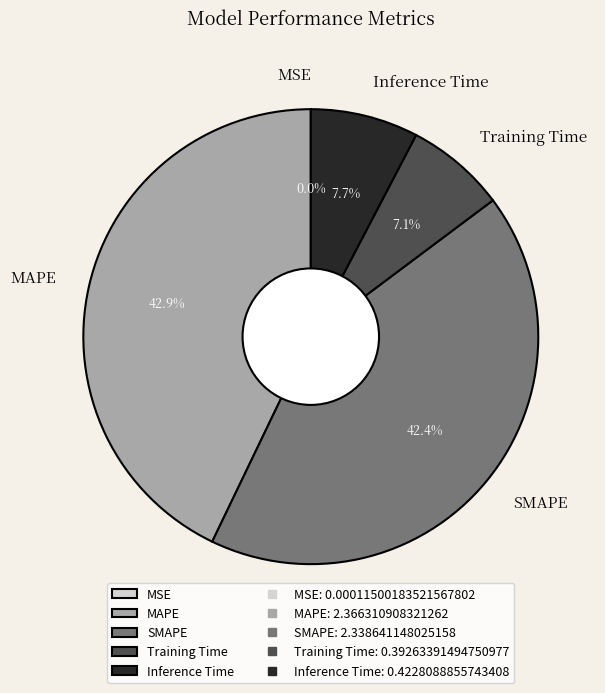

Which slice is the largest?

MAPE